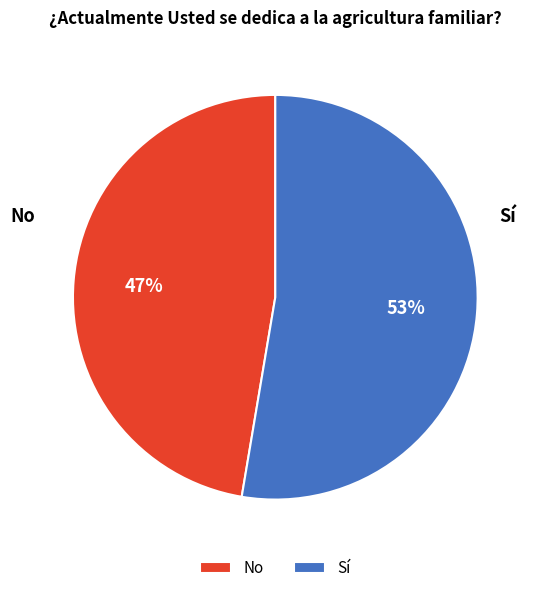

Count the number of slices in the pie.

2